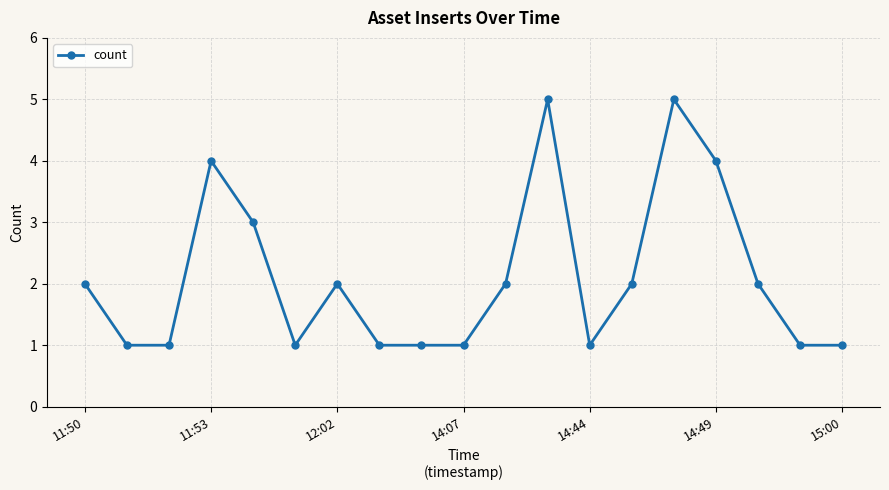

What is the difference between the maximum and minimum values?

4